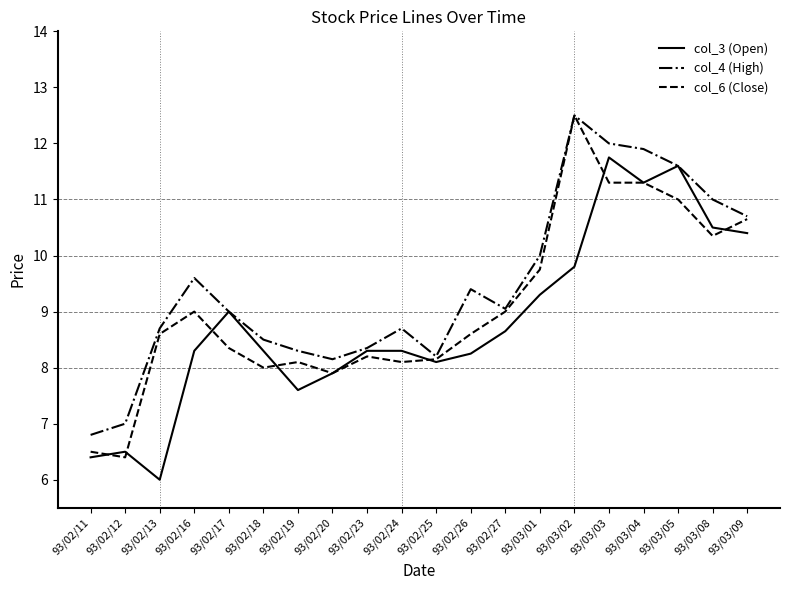

Which series changed the most between 93/02/11 and 93/03/02?

col_6 (Close)